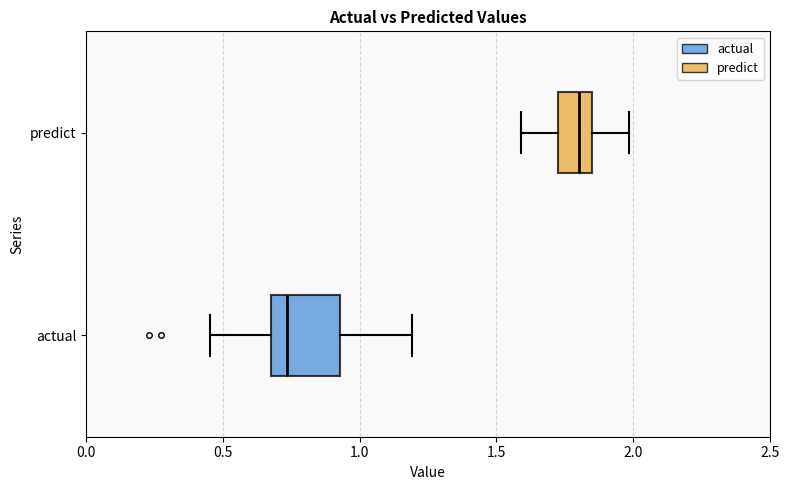

Comparing the boxes themselves (not the whiskers), which one is the widest?

actual